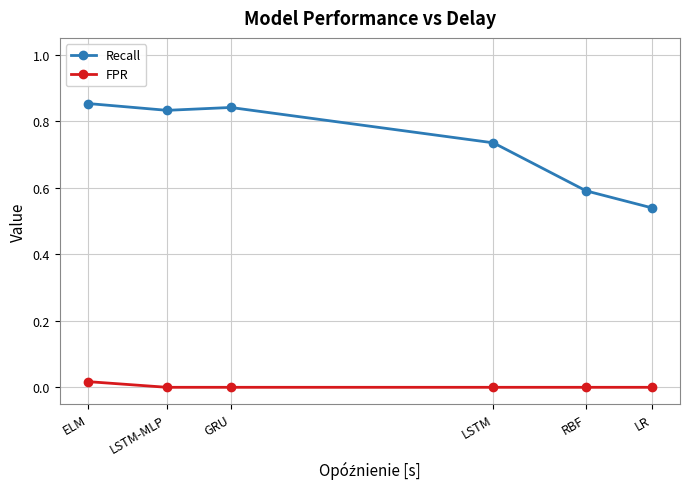

Rank the series by their average value, from highest to lowest.

Recall, FPR